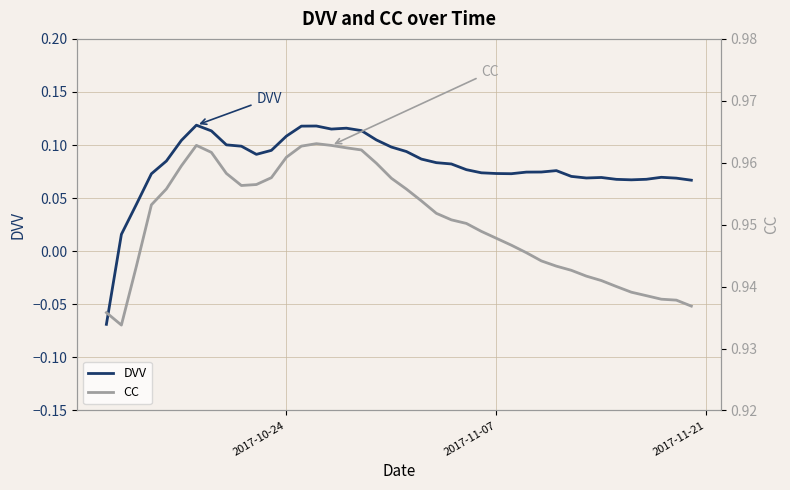

What is the highest value of the DVV series?

0.1